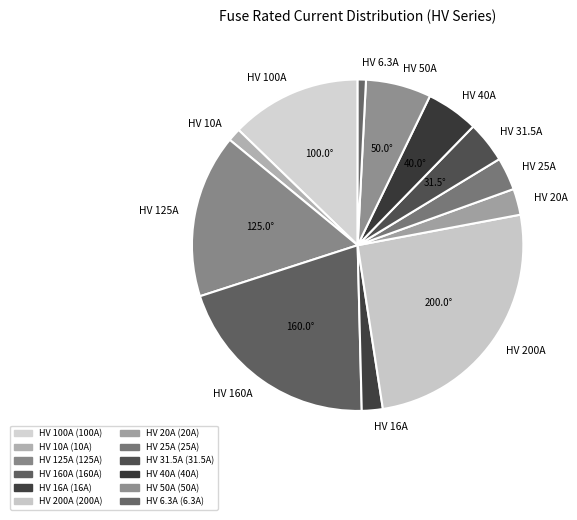

Between HV 125A and HV 50A, which is larger?

HV 125A